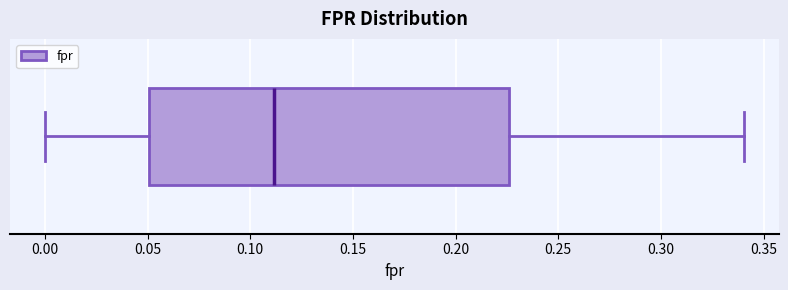

Where is the right edge of the box on the x-axis? The values are not printed on the chart, so give them approximately, as read against the axis.

0.225